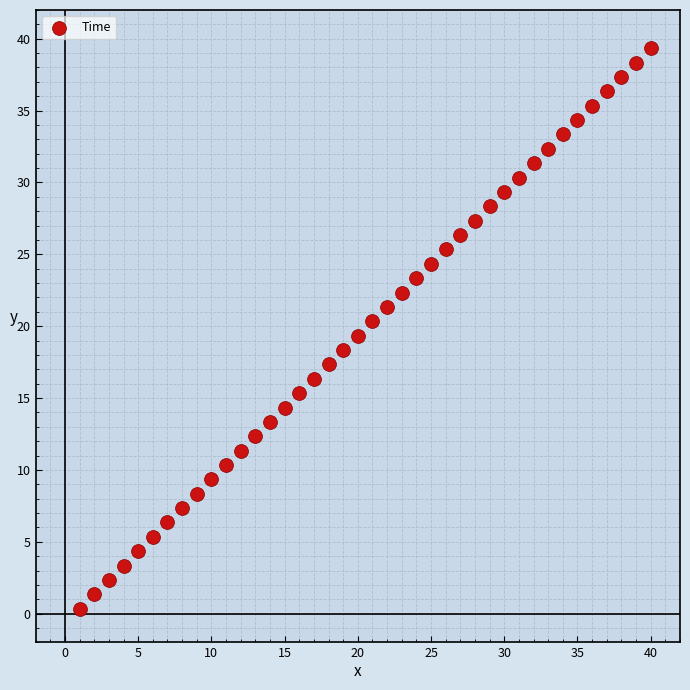

What is the range of X values (max minus min)?

39.0